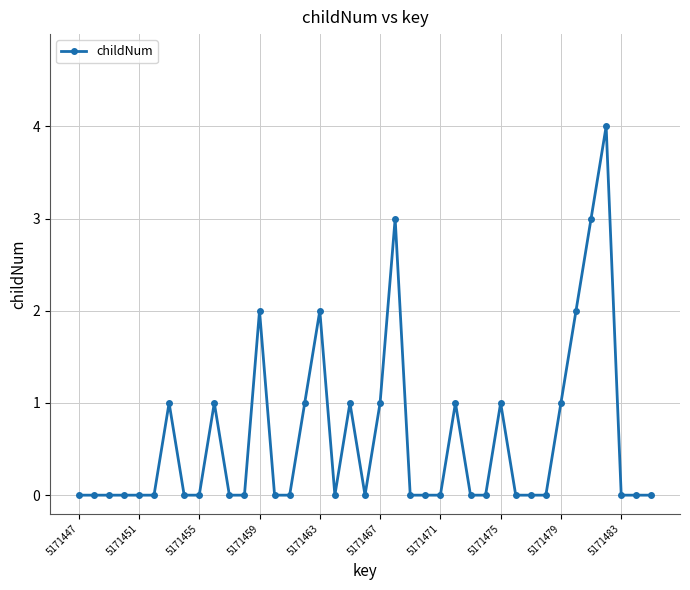

What is the difference between the maximum and minimum values?

4